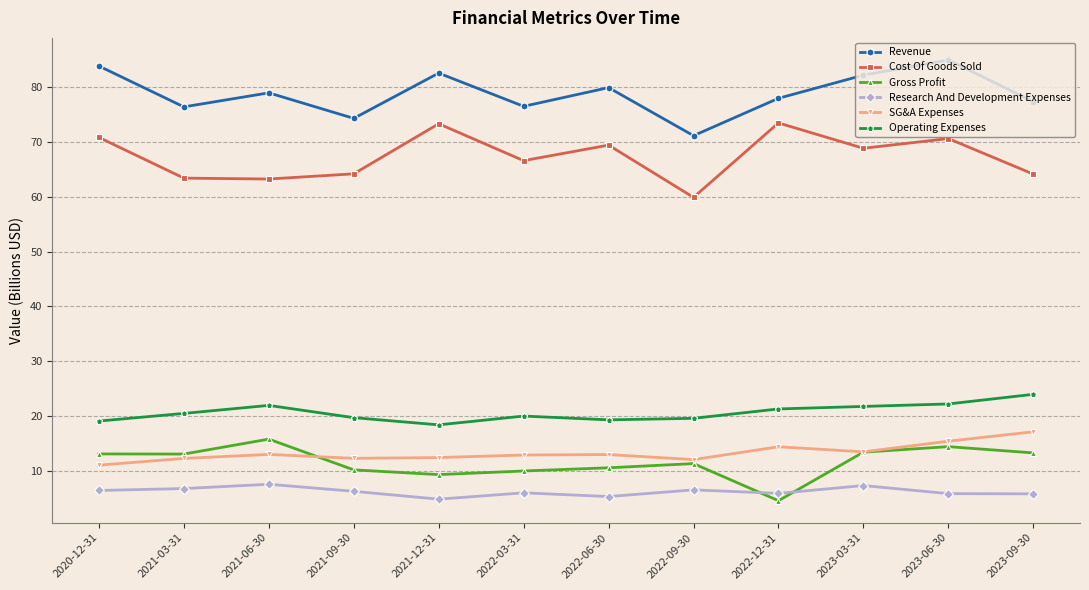

What is the difference between the maximum and minimum values in the Research And Development Expenses series?

2.7